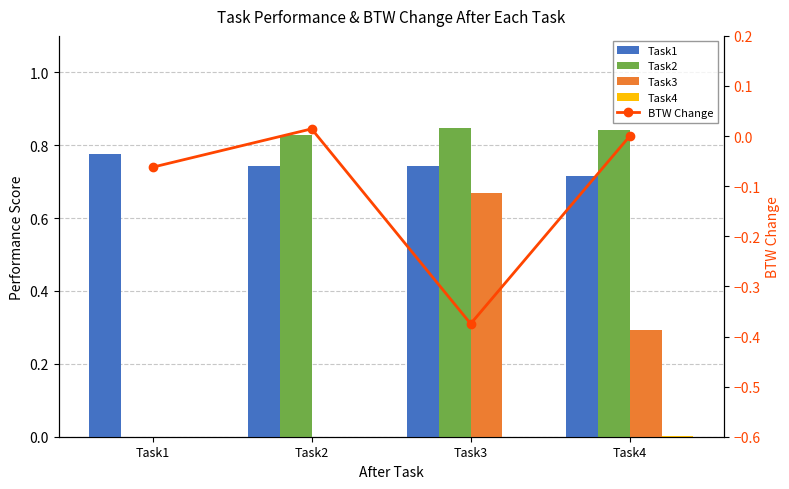

What is the minimum value for BTW Change?

-0.4